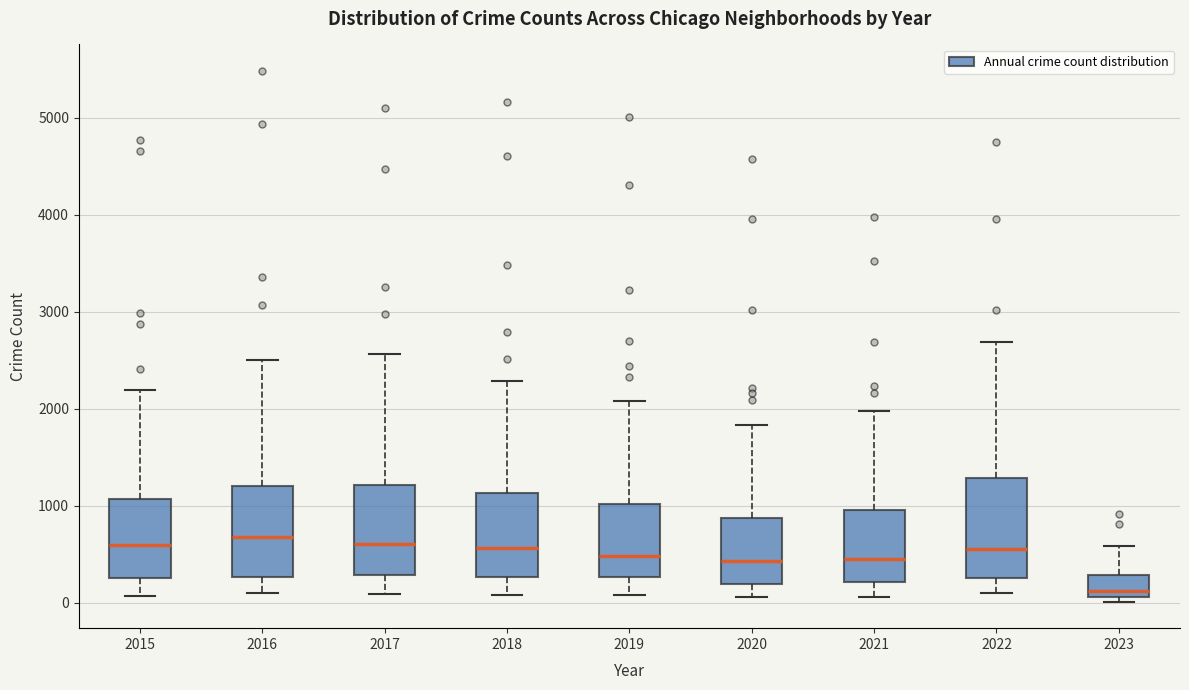

Reading left to right, transcribe this box plot: for each box, give where its median line is, the range the box spans, and where its two whiskers end, as read against the y-axis. The values are not printed on the chart, so give them approximately, as read against the axis.

2015: median 600, box 300 to 1100, whiskers 100 to 2200
2016: median 700, box 300 to 1200, whiskers 100 to 2500
2017: median 600, box 300 to 1200, whiskers 100 to 2600
2018: median 600, box 300 to 1100, whiskers 100 to 2300
2019: median 500, box 300 to 1000, whiskers 100 to 2100
2020: median 400, box 200 to 900, whiskers 100 to 1800
2021: median 500, box 200 to 1000, whiskers 100 to 2000
2022: median 600, box 300 to 1300, whiskers 100 to 2700
2023: median 100 (just above the box's lower edge), box 100 to 300, whiskers 0 to 600